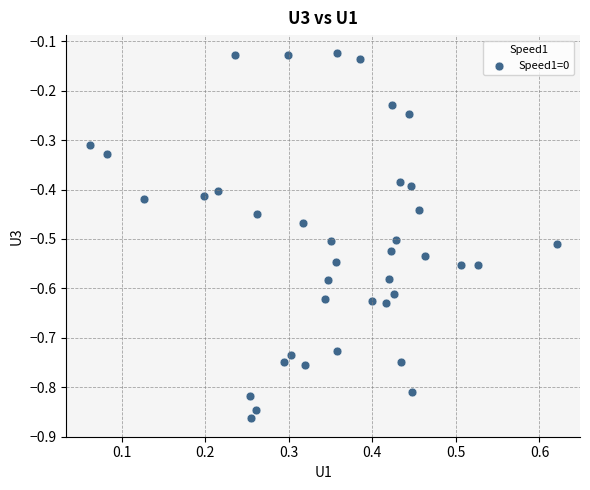

What is the range of X values (max minus min)?

0.6